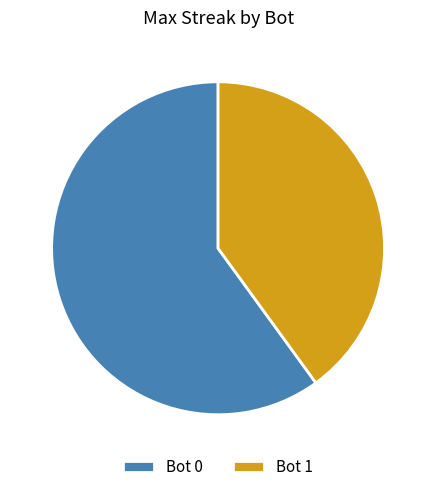

Is the sum of Bot 1 and Bot 0 greater than half?

Yes